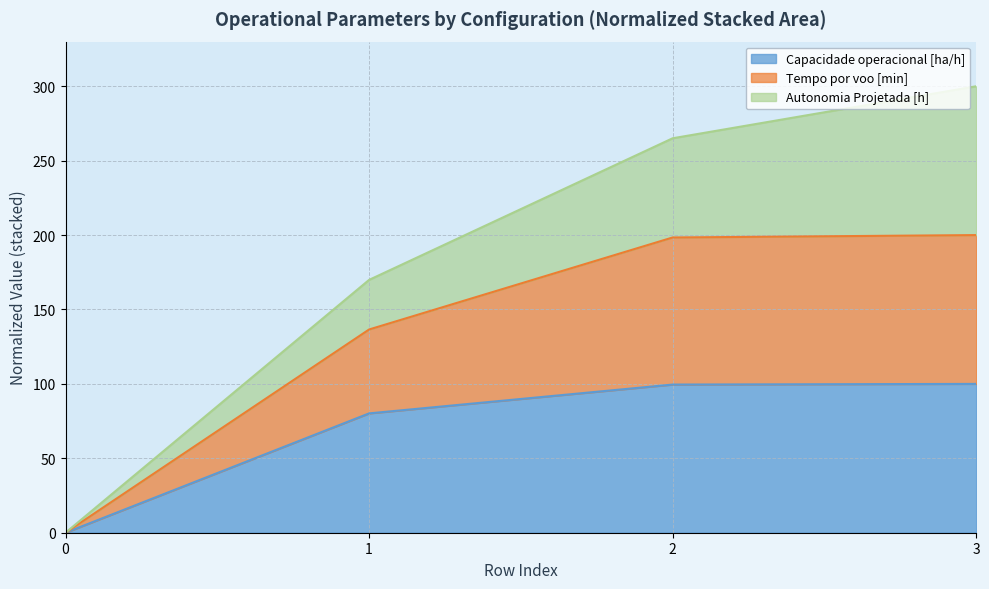

At which category does the chart reach its peak across all series?

3